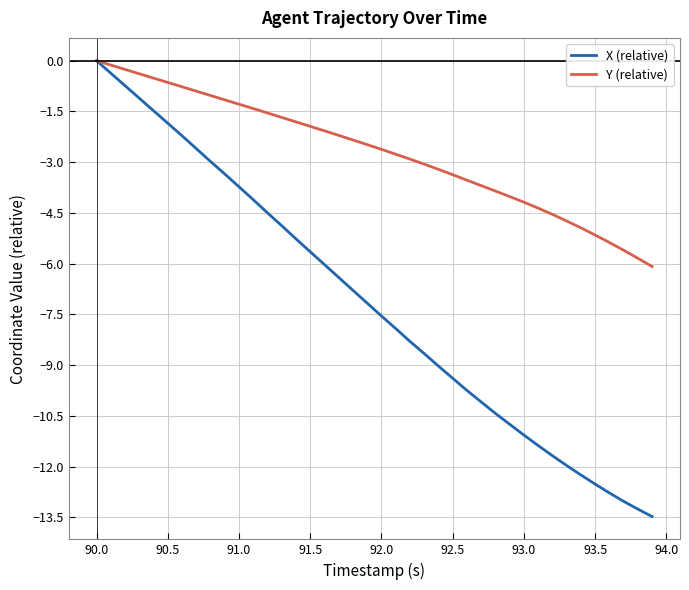

Which series has the largest range (max minus min)?

X (relative)